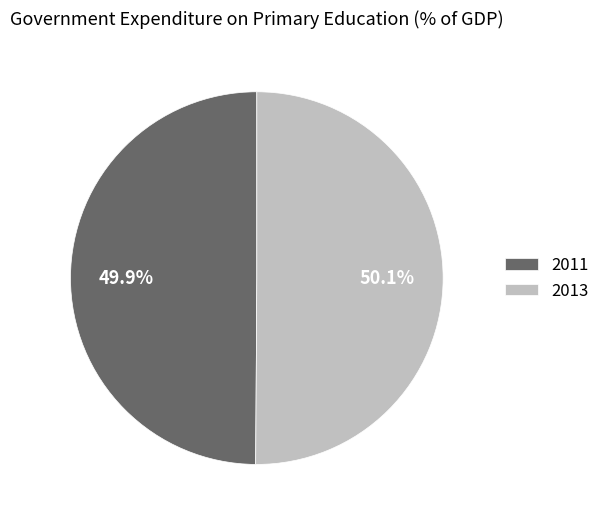

What percentage is the 2011 slice, to the nearest percent?

50%